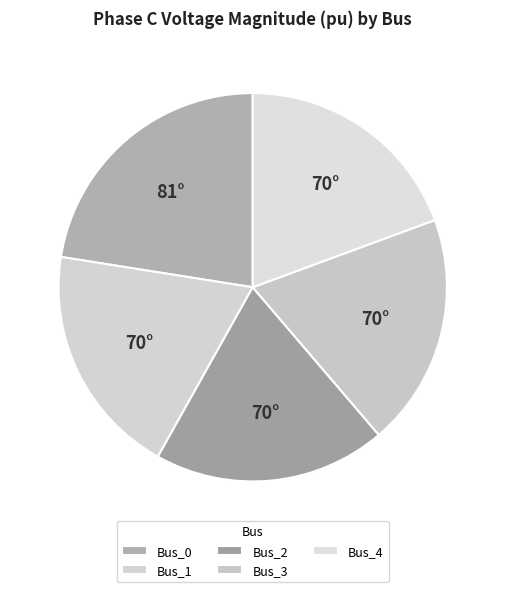

Does any single category account for the majority?

No